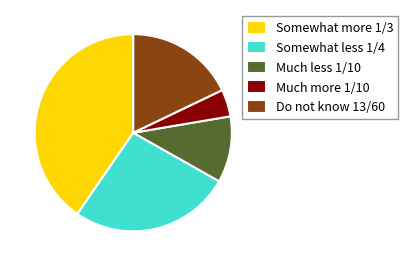

Is it true that Do not know 13/60 is 9% of the pie?

False